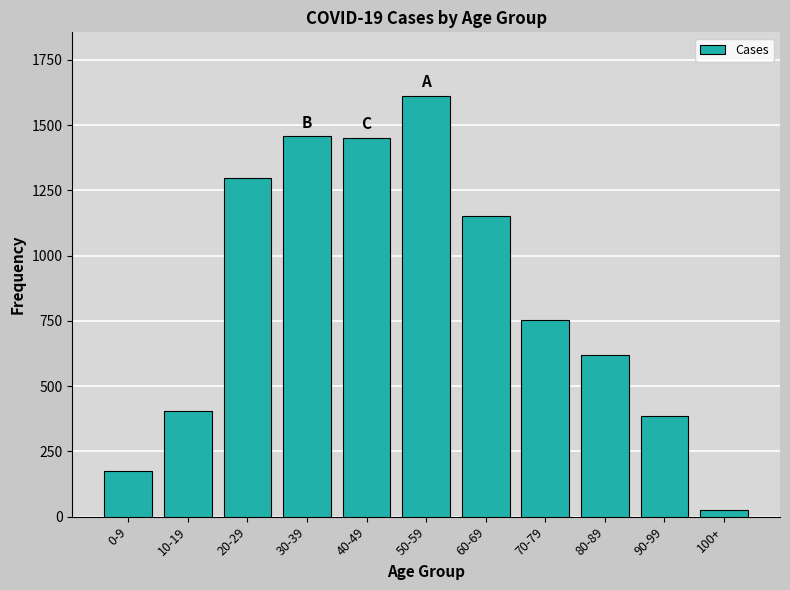

Between 60-69 and 30-39, which is larger?

30-39